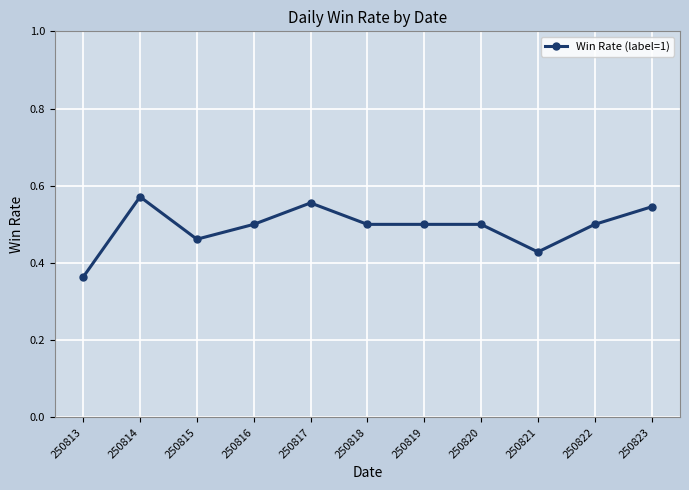

How many values are between 0 and 1?

11